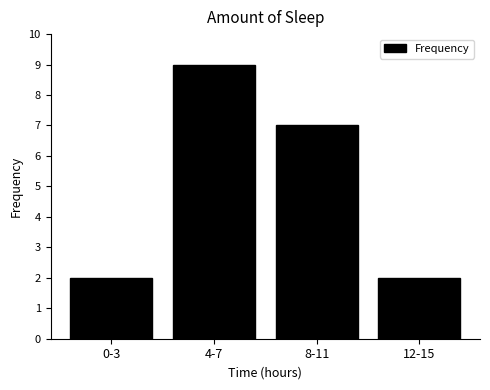

Reading left to right, transcribe all the data shown in this chart.

2	9	7	2